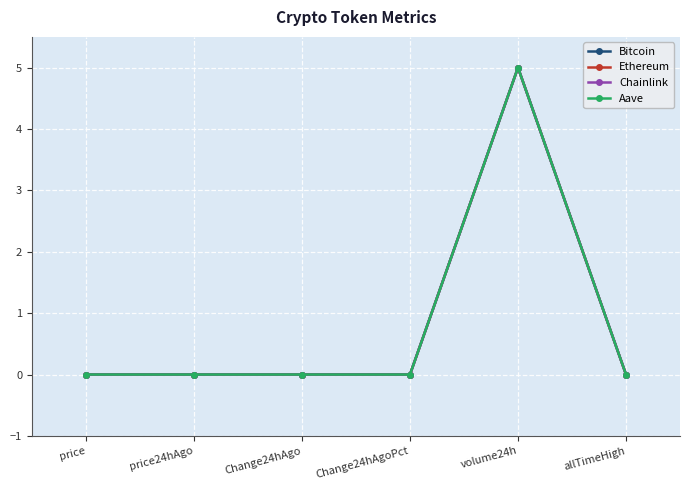

What are all the series names shown in the legend?

Bitcoin, Ethereum, Chainlink, Aave